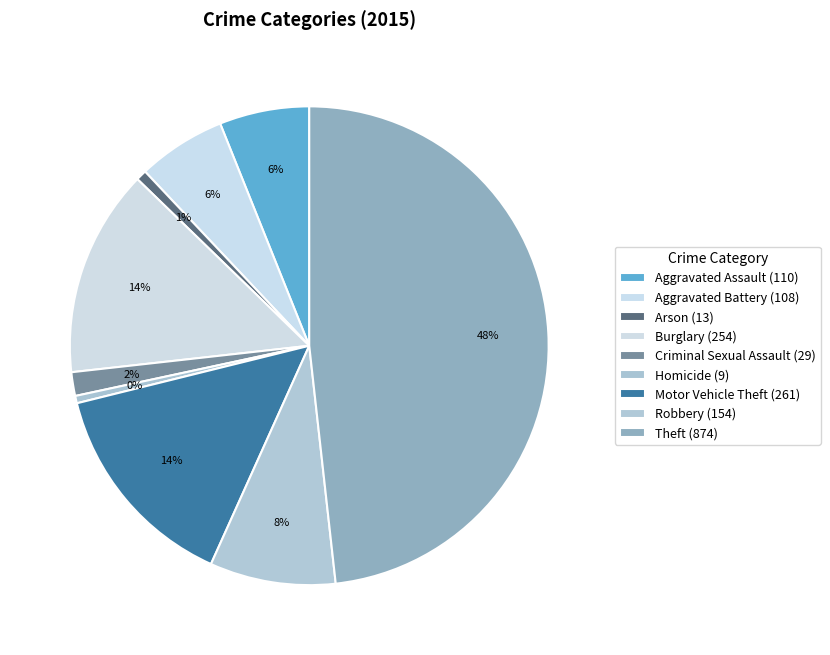

Does any single category account for the majority?

No